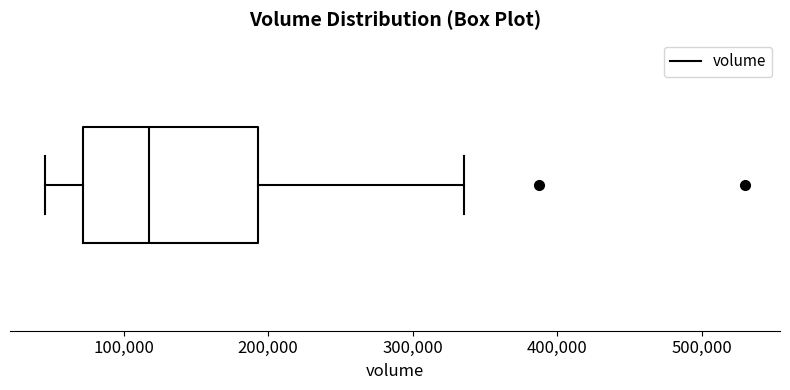

Read this box plot against the x-axis: the position of the median line, the range covered by the box, and the ends of both whiskers. The values are not printed on the chart, so give them approximately, as read against the axis.

median 120000, box 70000 to 190000, whiskers 50000 to 340000